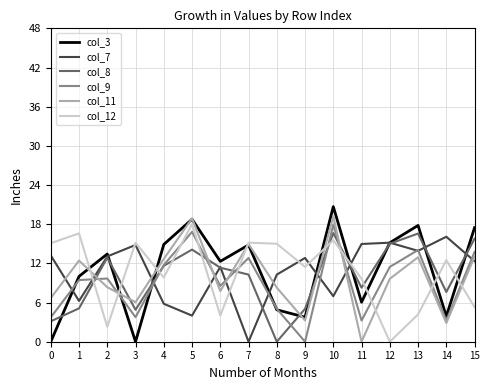

Does the chart have visible grid lines?

Yes